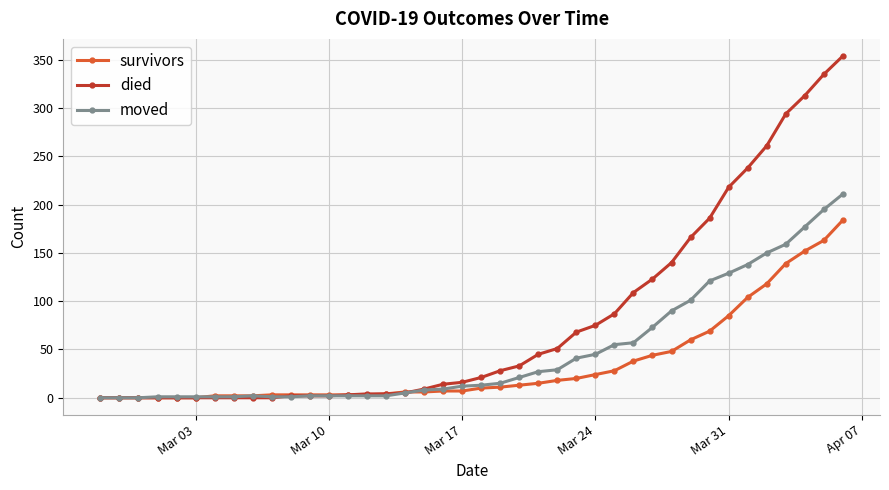

After their last crossing, which series has the higher values: died or moved?

died